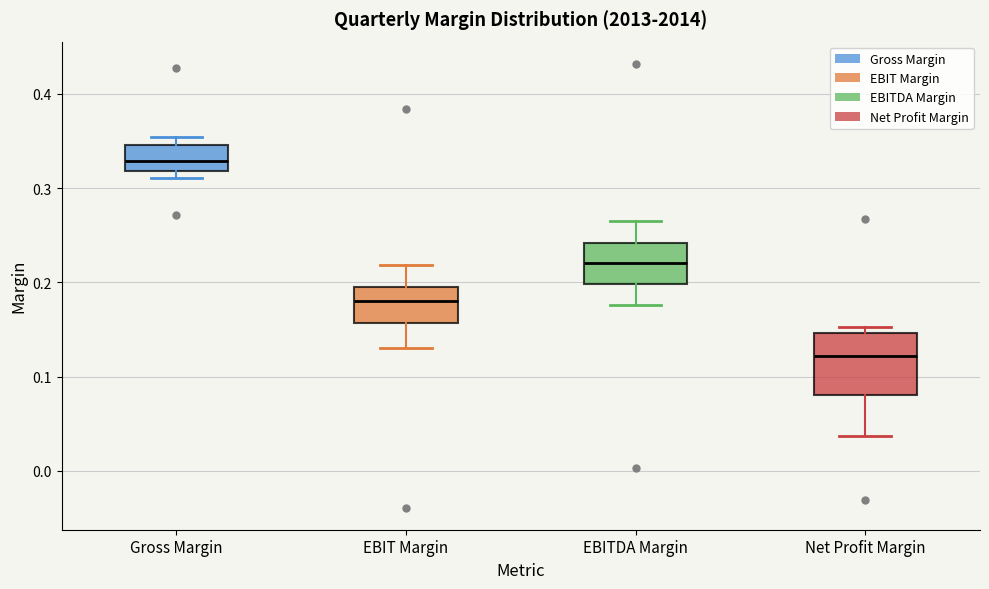

Reading left to right, read every box against the y-axis: the position of its median line, the range the box covers, and the ends of its whiskers. The values are not printed on the chart, so give them approximately, as read against the axis.

Gross Margin: median 0.33, box 0.32 to 0.35, whiskers 0.31 to 0.35 (just above the box's upper edge)
EBIT Margin: median 0.18, box 0.16 to 0.20, whiskers 0.13 to 0.22
EBITDA Margin: median 0.22, box 0.20 to 0.24, whiskers 0.18 to 0.26
Net Profit Margin: median 0.12, box 0.08 to 0.15, whiskers 0.04 to 0.15 (just above the box's upper edge)